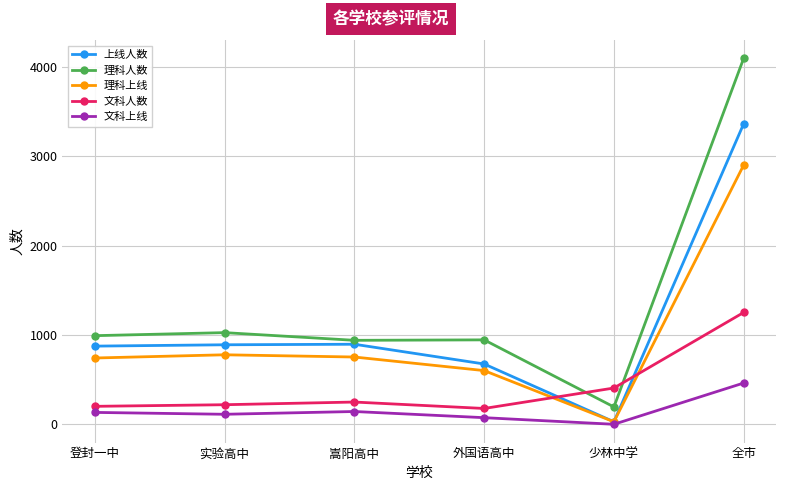

What is the label of the 6th point from the right?

登封一中